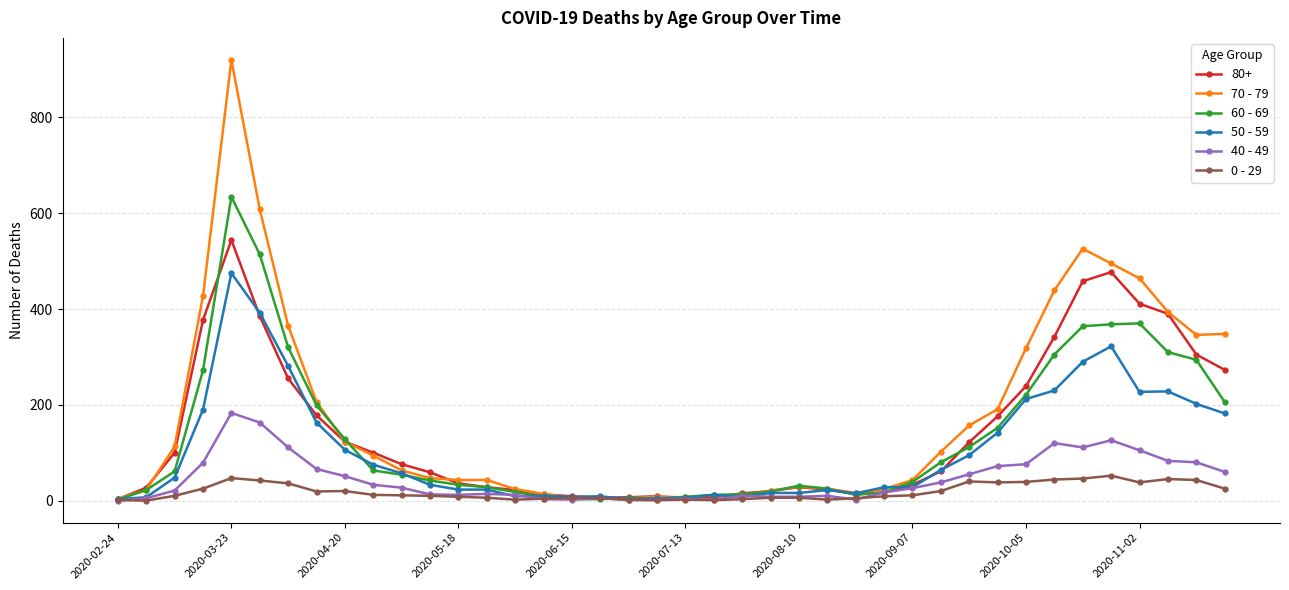

True or false: 60 - 69 has more than 2 interior local peaks.

True